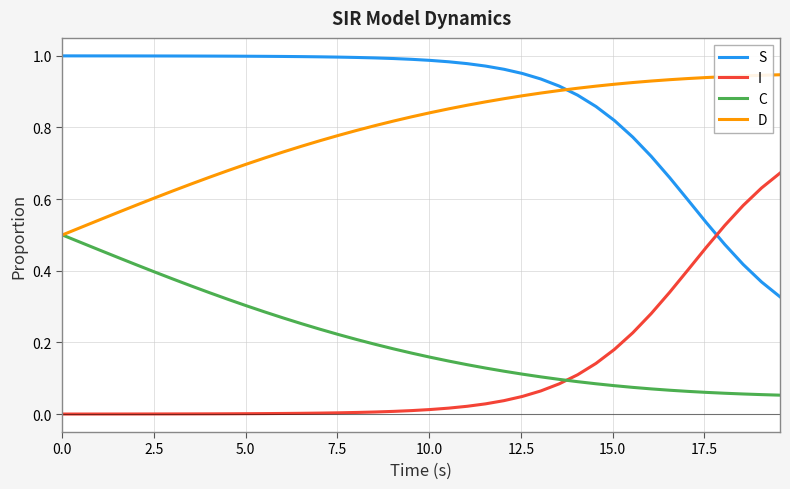

List the series in order of their peak value, highest first.

S, D, I, C